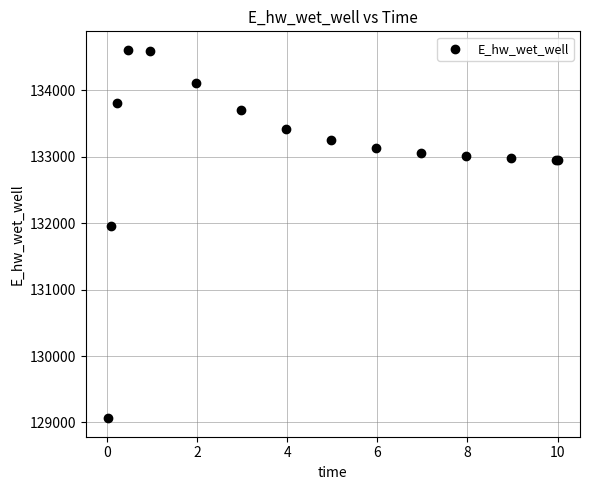

What Y value in the scatter plot is closest to 131836?

131956.5